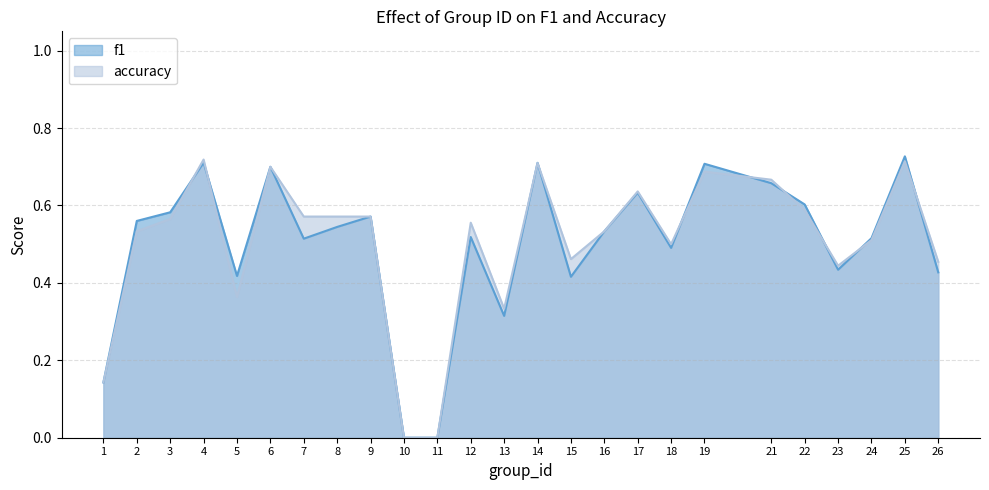

Does the chart have visible grid lines?

Yes